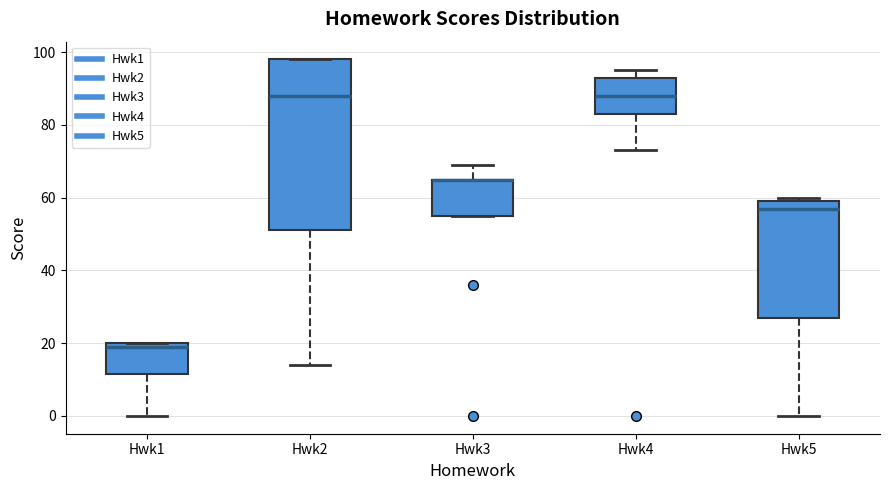

Reading left to right, read every box against the y-axis: the position of its median line, the range the box covers, and the ends of its whiskers. The values are not printed on the chart, so give them approximately, as read against the axis.

Hwk1: median 18, box 12 to 20, whiskers 0 to 20
Hwk2: median 88, box 52 to 98, whiskers 14 to 98
Hwk3: median 66 (drawn on the box's upper edge), box 56 to 66, whiskers 56 to 70
Hwk4: median 88, box 84 to 94, whiskers 74 to 96
Hwk5: median 58, box 28 to 60, whiskers 0 to 60 (just above the box's upper edge)